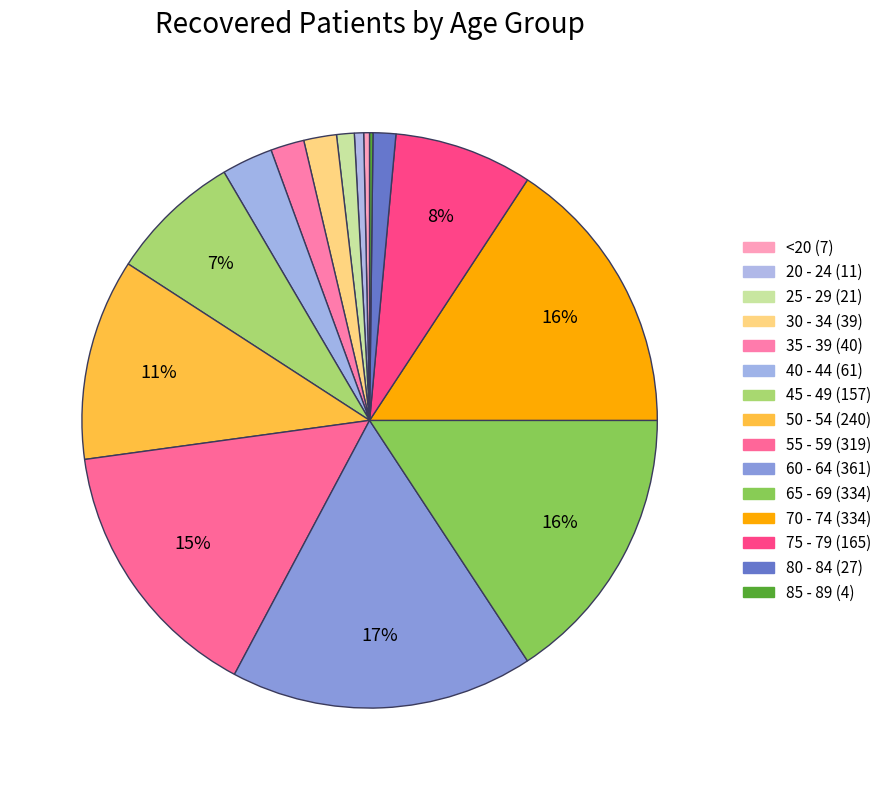

To the nearest percent, what is the average slice percentage?

7%